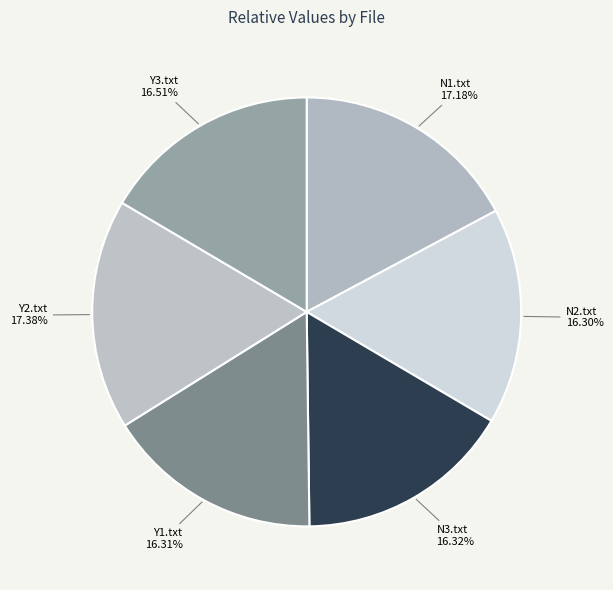

What portion of the pie excludes Y2.txt?

82.6%